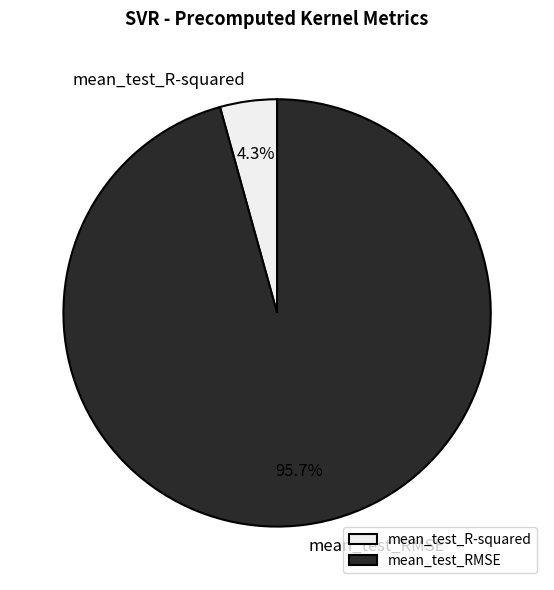

To the nearest percent, what portion does mean_test_RMSE represent?

96%